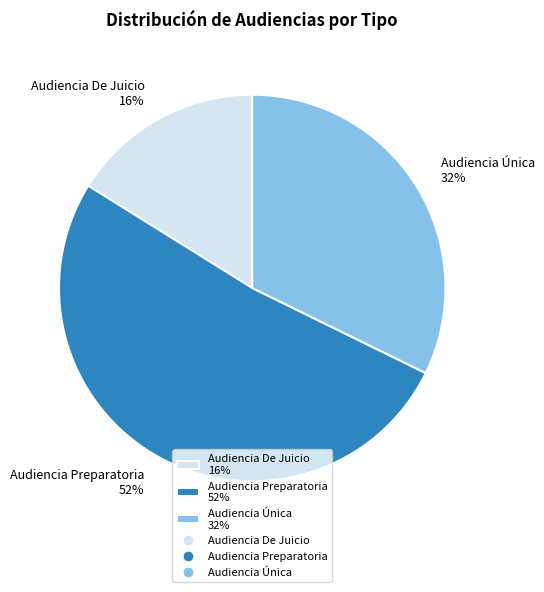

To the nearest percent, what percentage of the pie is Audiencia Única?

32%